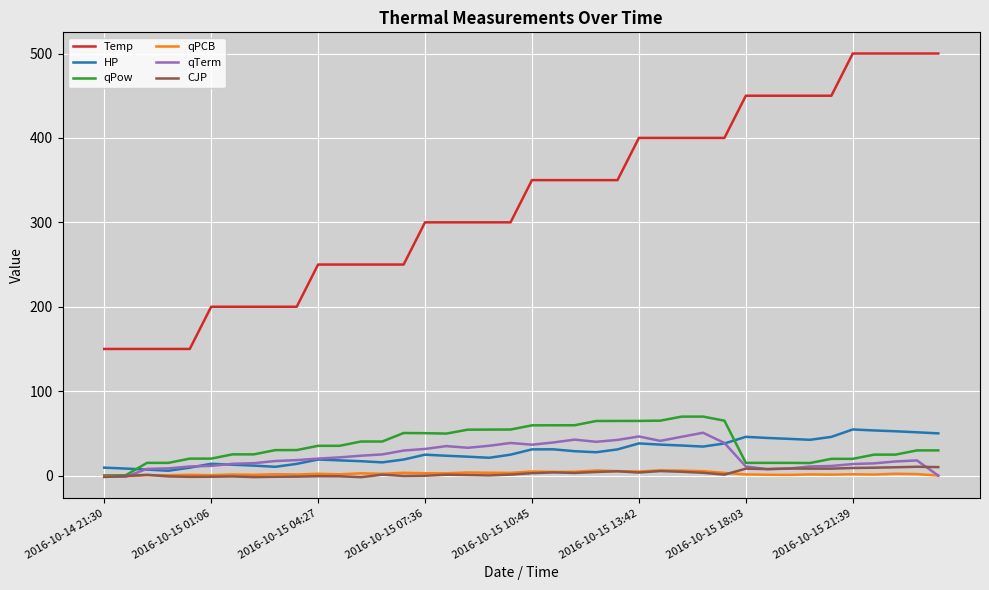

Which series has the largest range (max minus min)?

Temp